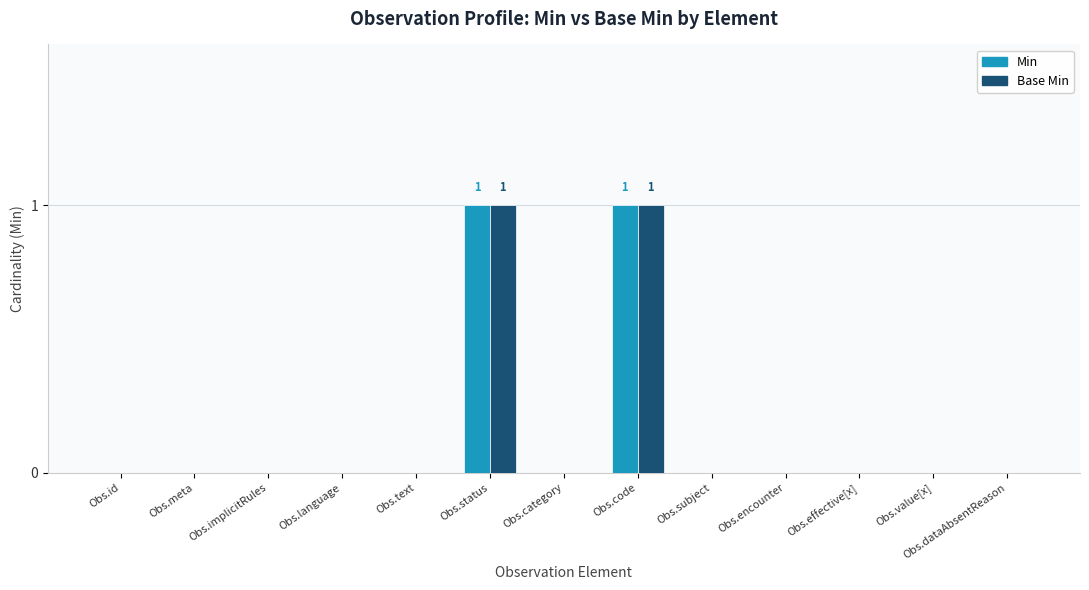

Count the Min values in the range 0 to 1.

13